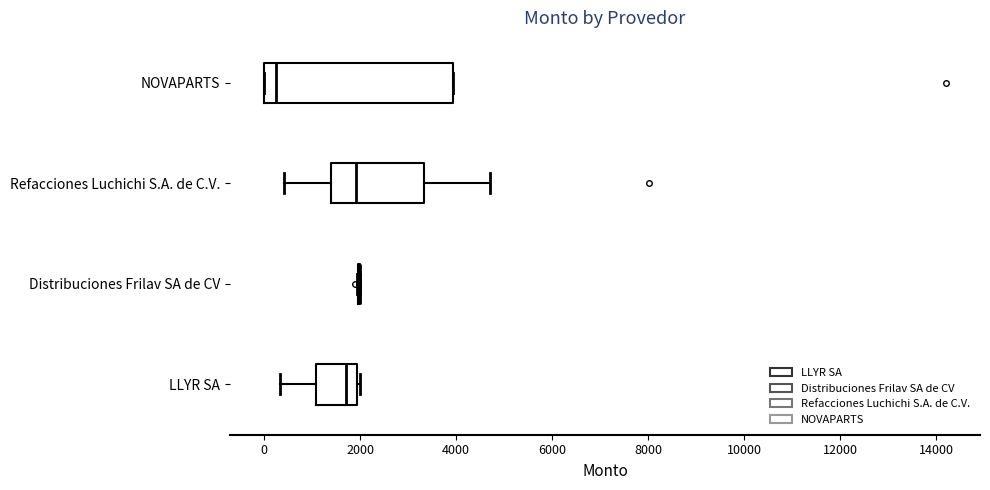

Reading bottom to top, transcribe this box plot: for each box, give where its median line is, the range the box spans, and where its two whiskers end, as read against the x-axis. The values are not printed on the chart, so give them approximately, as read against the axis.

LLYR SA: median 1600, box 1000 to 2000, whiskers 400 to 2000 (just right of the box's right edge)
Distribuciones Frilav SA de CV: box collapsed to a line at 2000, whiskers 2000 to 2000
Refacciones Luchichi S.A. de C.V.: median 2000, box 1400 to 3400, whiskers 400 to 4600
NOVAPARTS: median 200, box 0 to 4000, whiskers 0 to 4000